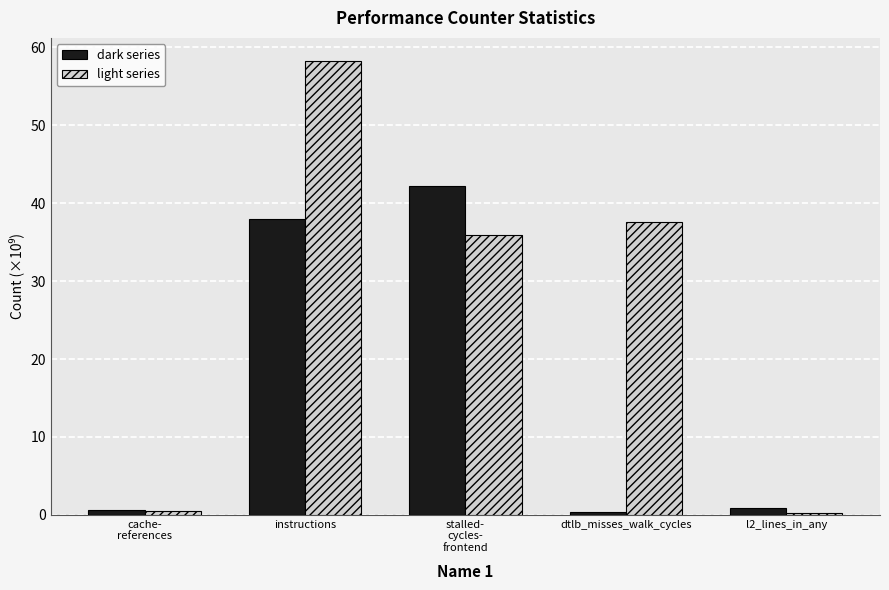

What is the difference between the highest and lowest values at stalled-
cycles-
frontend?

6.3